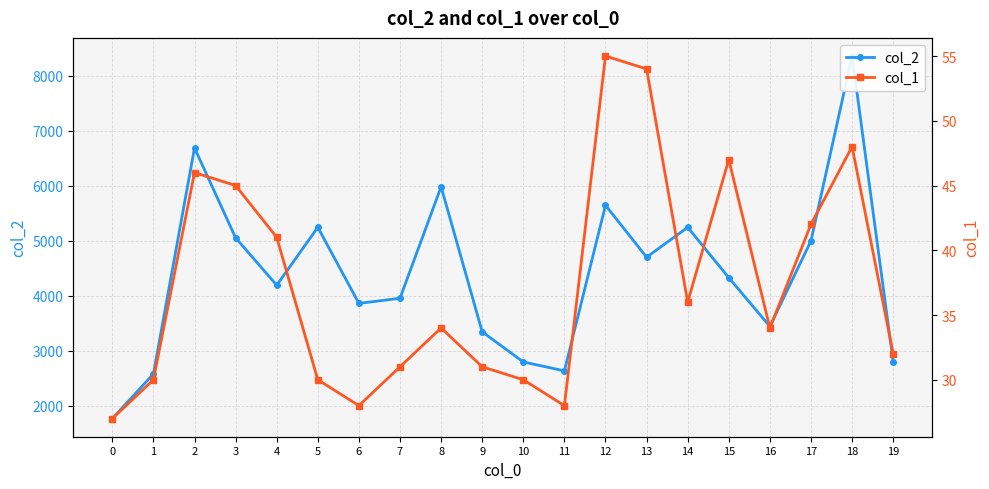

What is the difference between the col_1 values at 11 and 9?

3